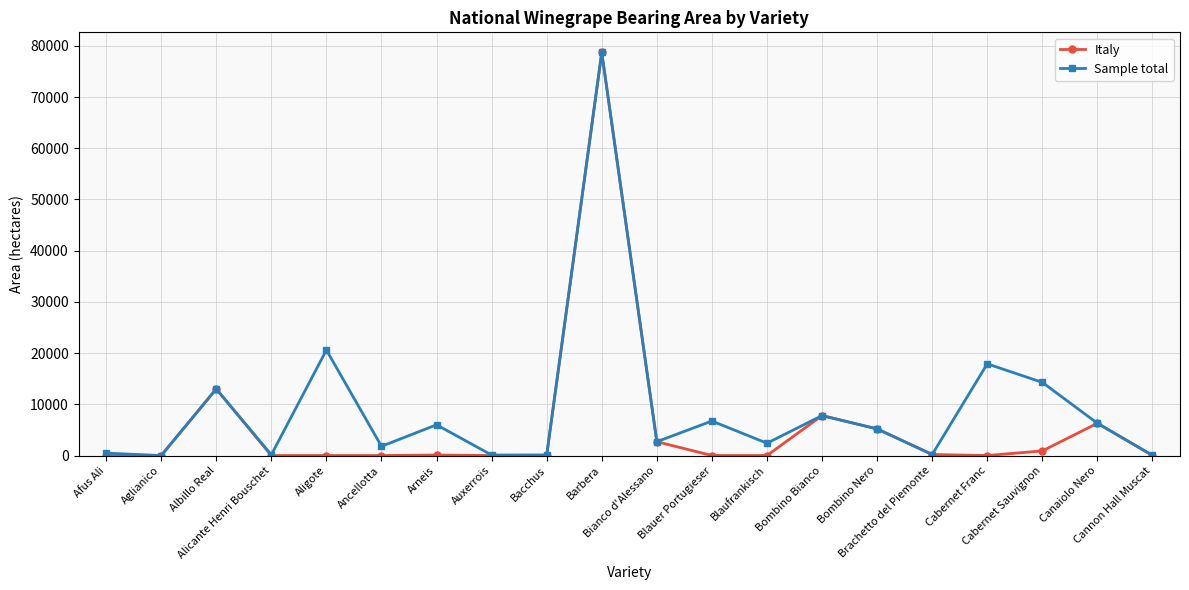

How many categories are shown in the chart?

20